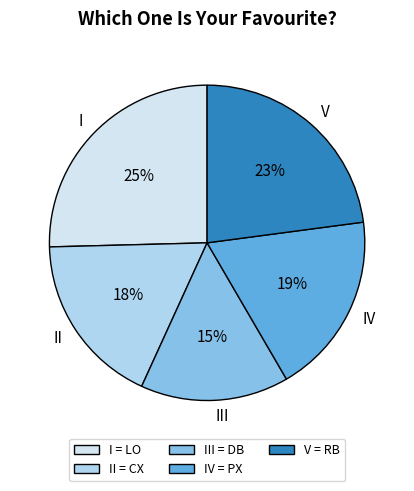

Which category has the smallest portion of the pie?

III = DB